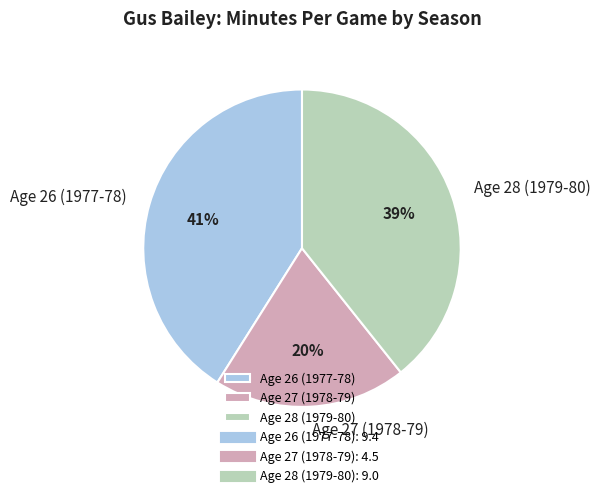

Which has a higher value, Age 28 (1979-80) or Age 26 (1977-78)?

Age 26 (1977-78)